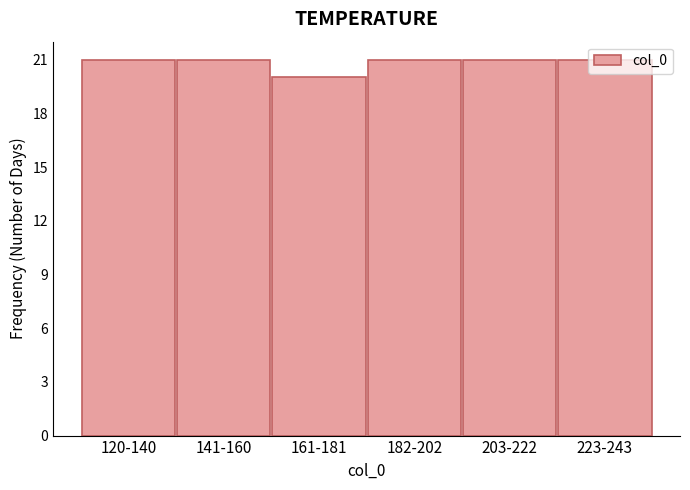

What is the value of the 2nd bar from the left?

21